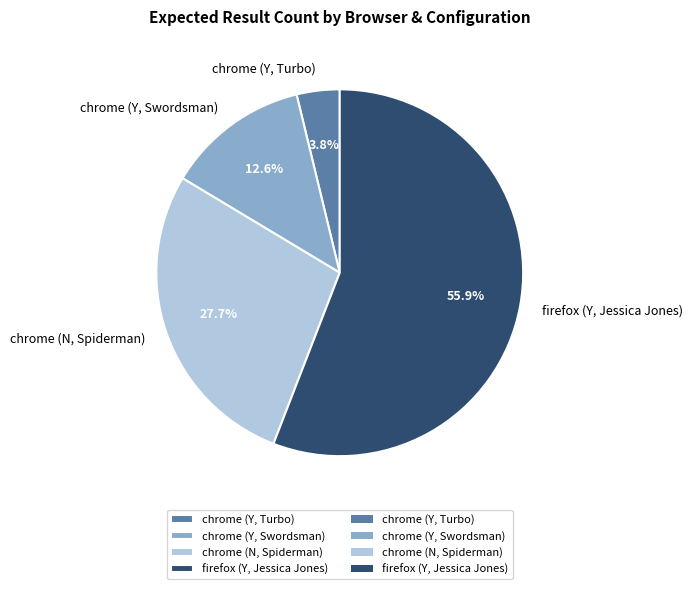

What is the largest slice in the pie chart?

firefox (Y, Jessica Jones)